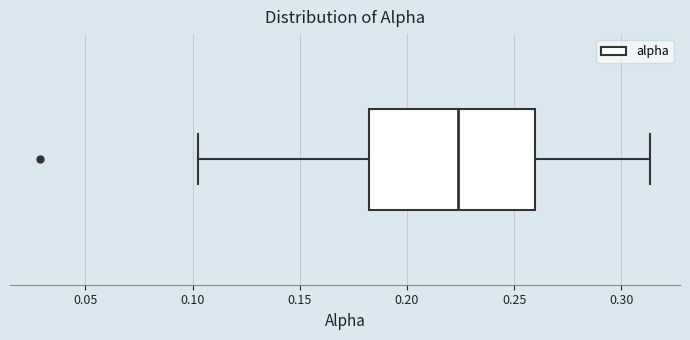

Where is the right edge of the box on the x-axis? The values are not printed on the chart, so give them approximately, as read against the axis.

0.260